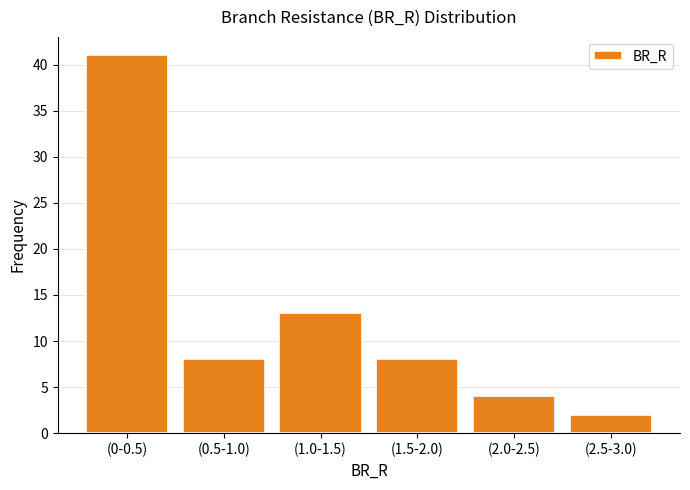

Reading left to right, list all the values displayed in this chart.

41	8	13	8	4	2